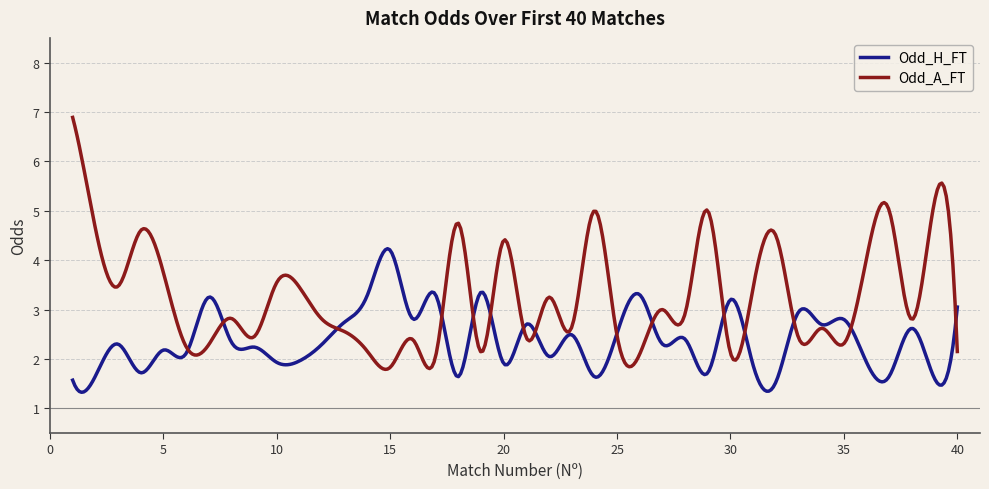

Which series has the widest spread of values?

Odd_A_FT